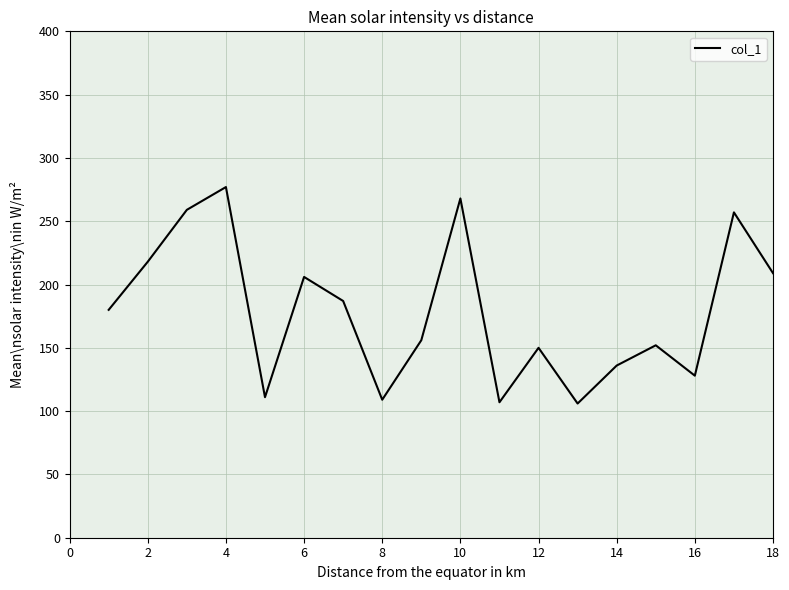

What is the average value?

179